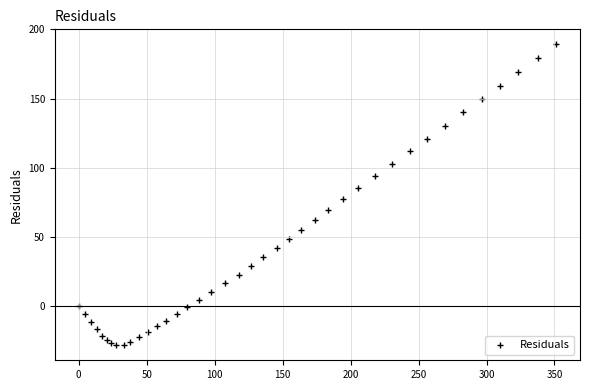

What Y value in the scatter plot is closest to 80?

77.6